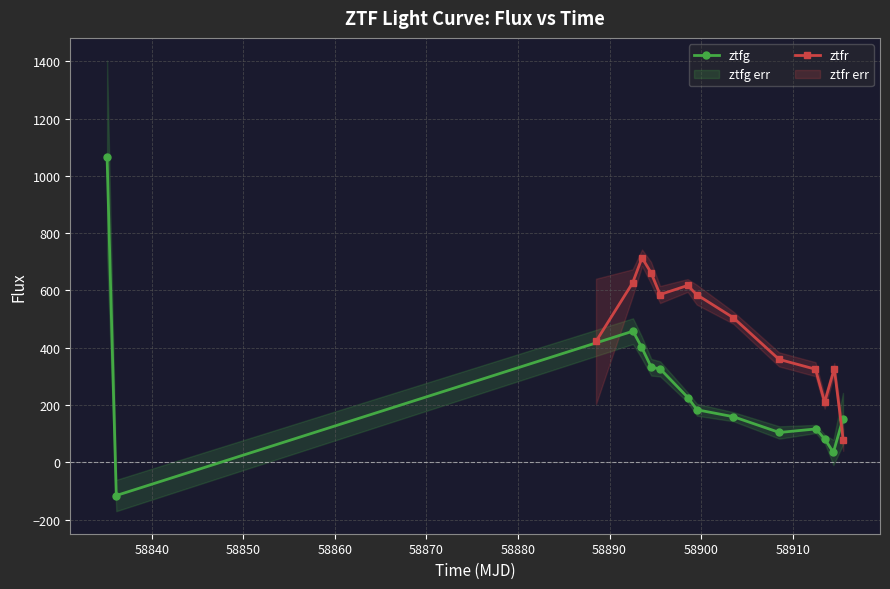

True or false: the data shows 35.0 at 10.

False